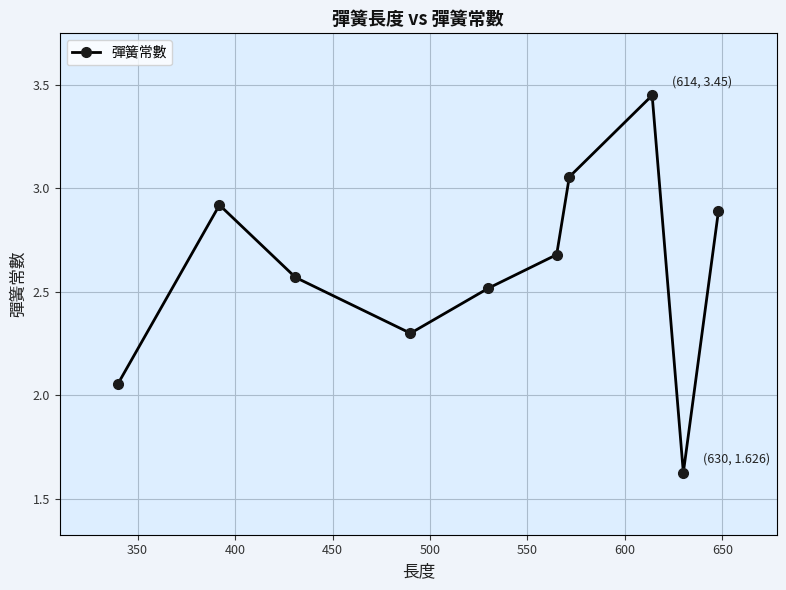

How many interior local peaks (higher than both neighbors) does the data have?

2